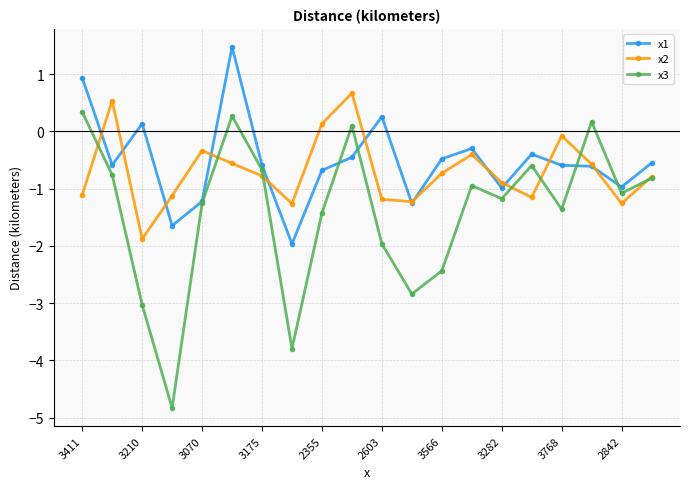

True or false: x2 has more than 1 points higher than both neighbors.

True